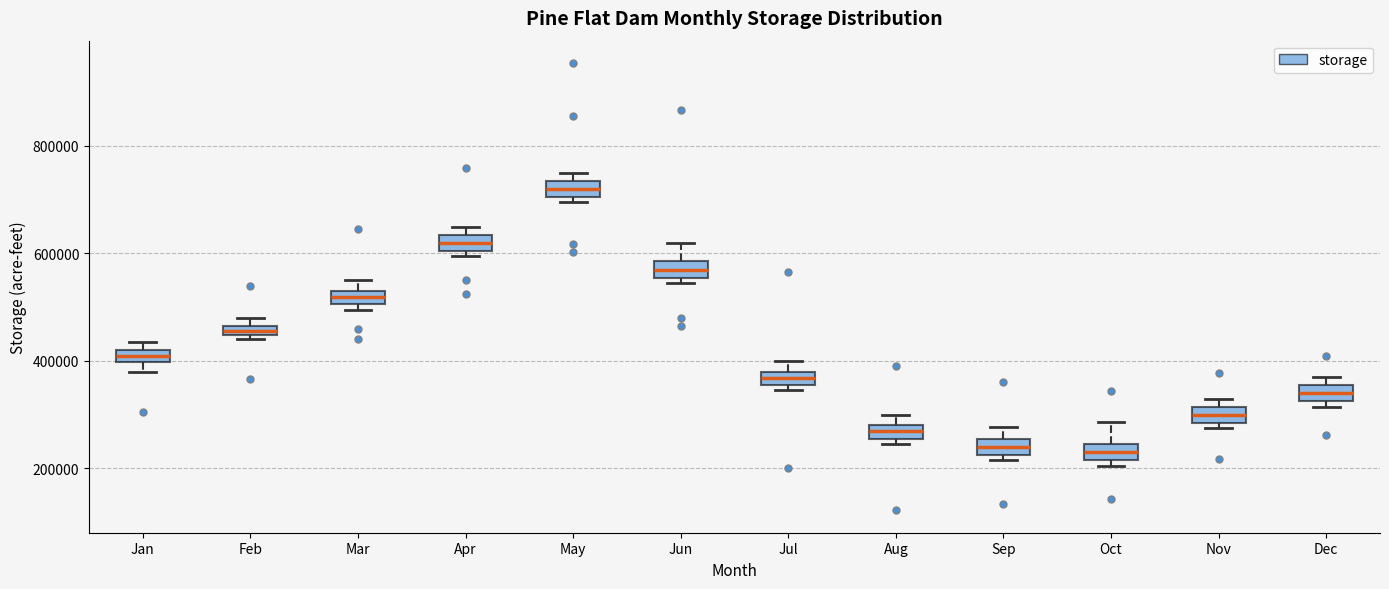

Where does the upper whisker of the box for Jun end on the y-axis? The values are not printed on the chart, so give them approximately, as read against the axis.

620000